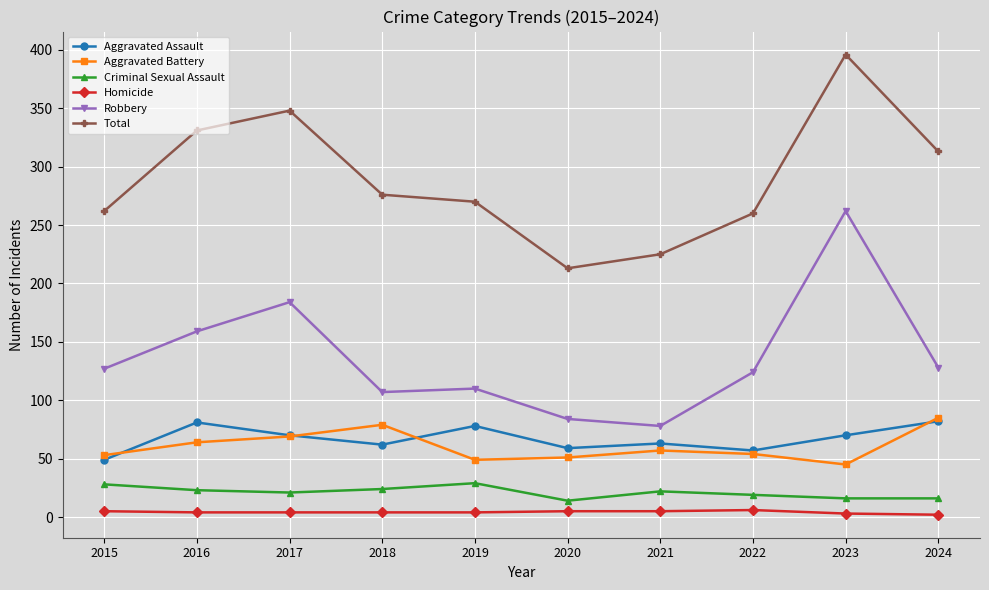

The Total series shows 459 at 2018. True or false?

False